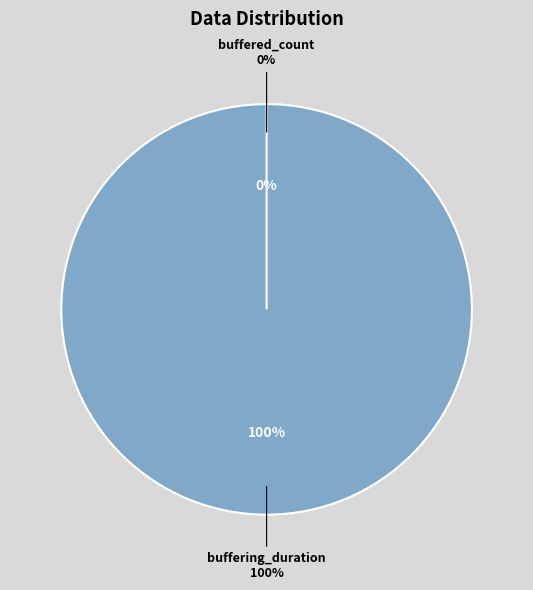

What is the change in value from buffering_duration to buffered_count?

-1002468887